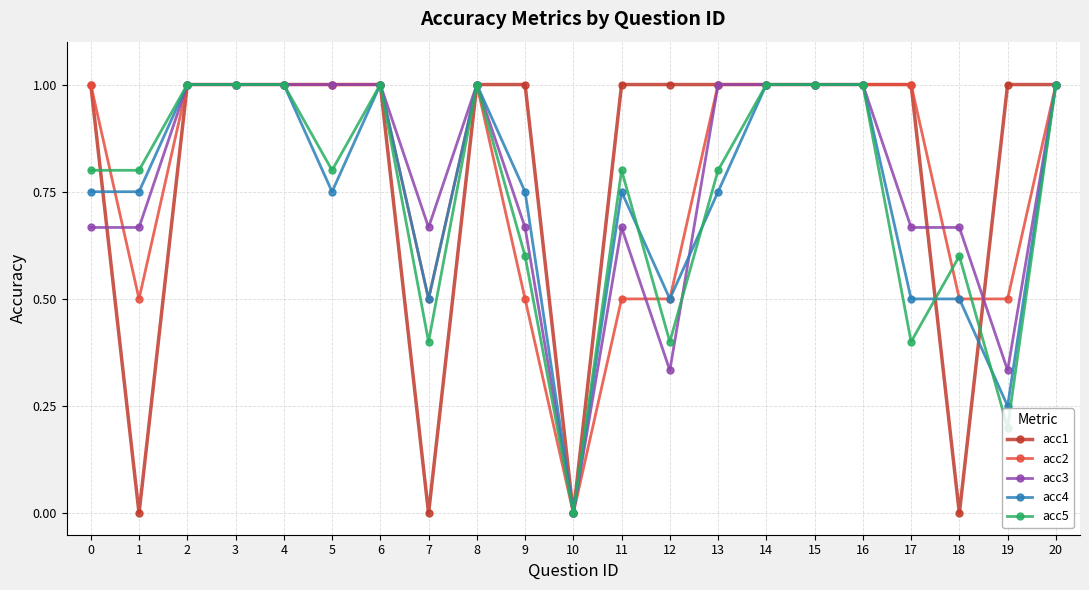

Is the value of acc2 at 12 greater than the value of acc3 at 9?

No